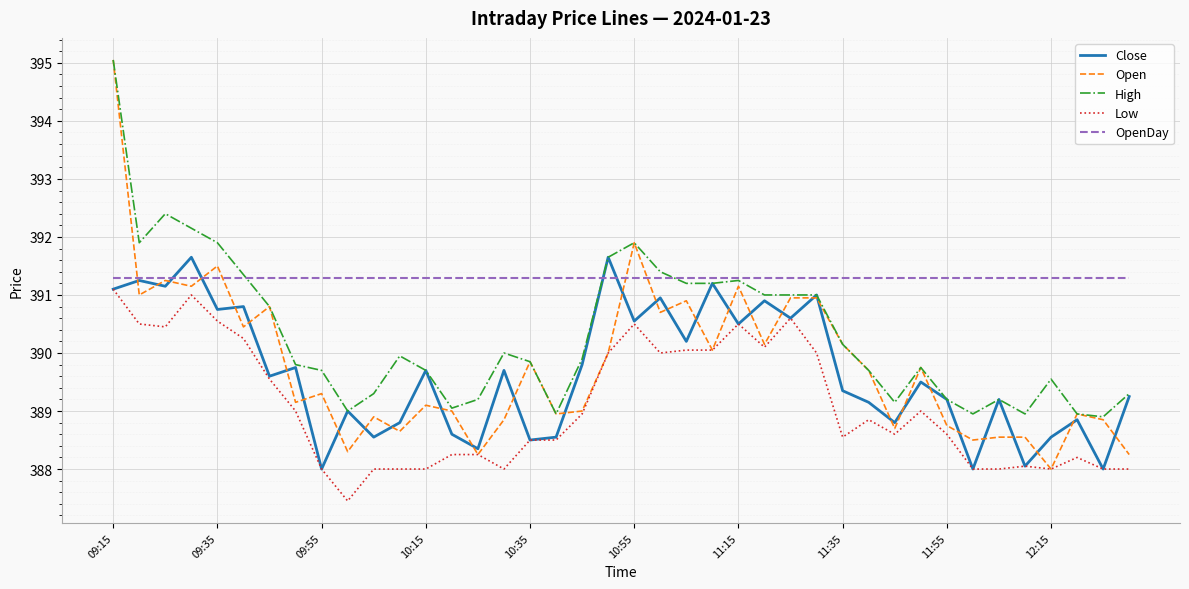

At how many categories does at least one series exceed 393?

1